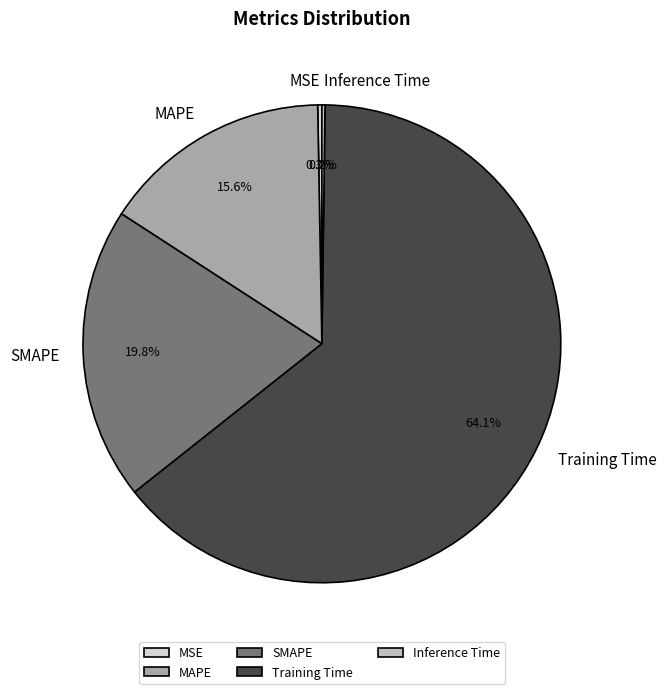

How much of the chart is everything except MAPE?

84.4%